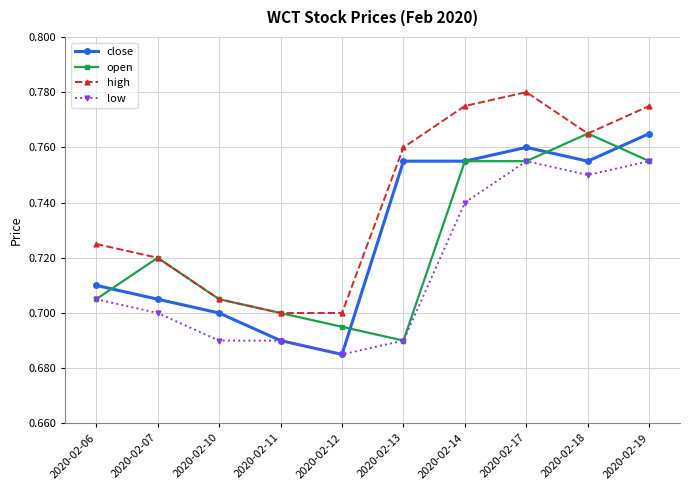

True or false: high and low cross at least once.

False